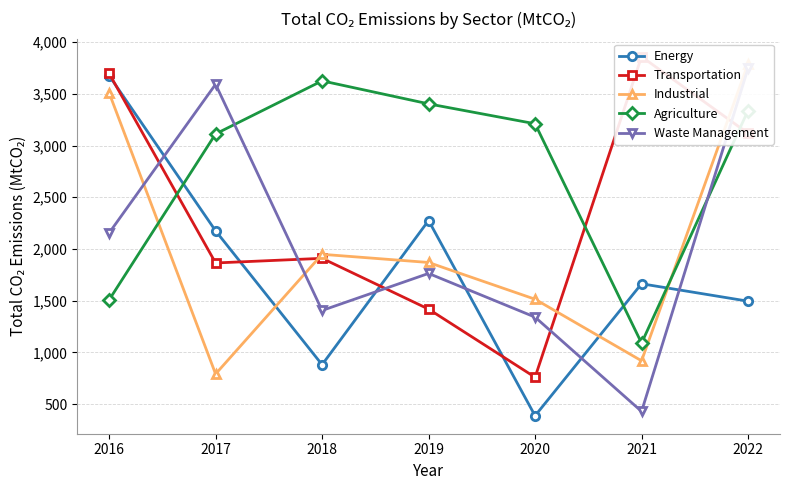

How many data points in Transportation are above 1909?

4